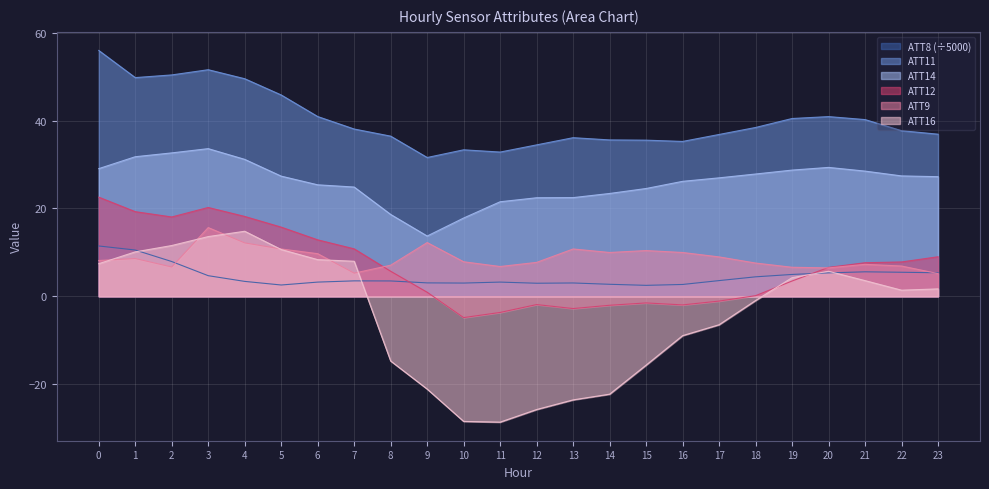

What is the value of the ATT9 point at the 8th from the left?

5.3